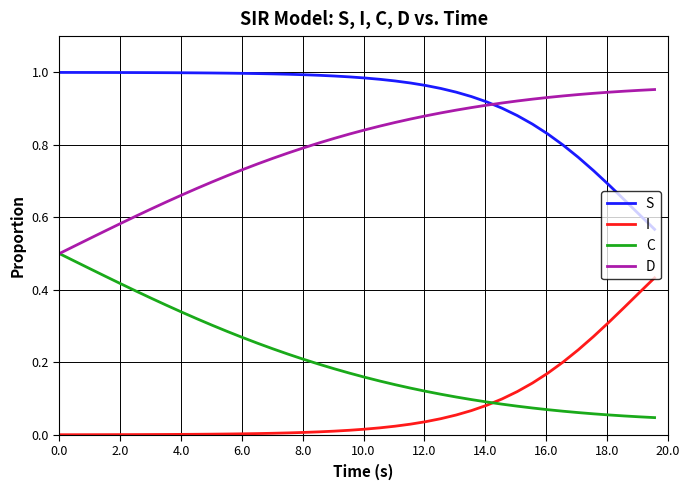

Which series has the largest total across all categories?

S